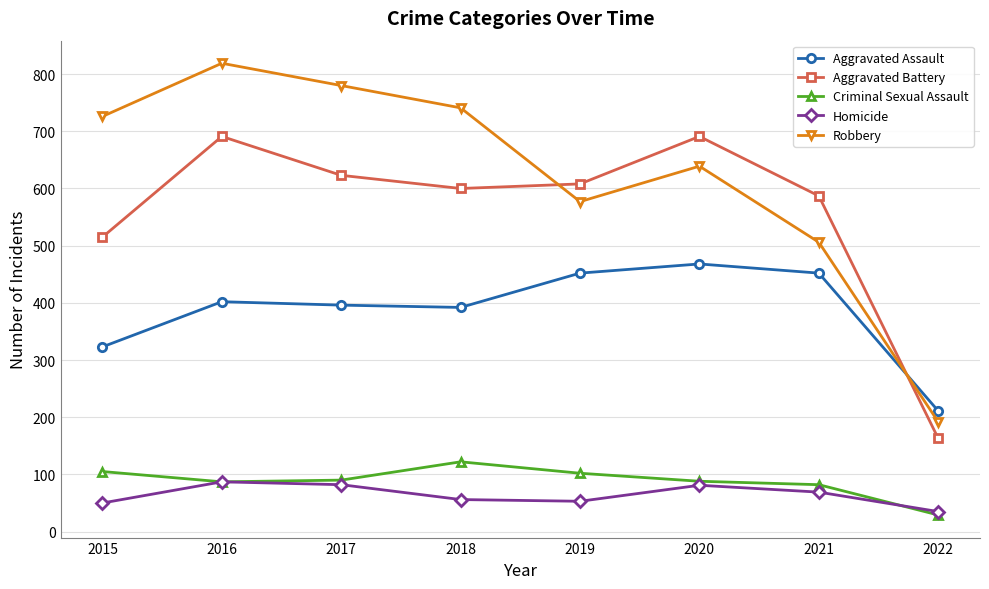

What is the value of the Criminal Sexual Assault point at the 2nd from the left?

87